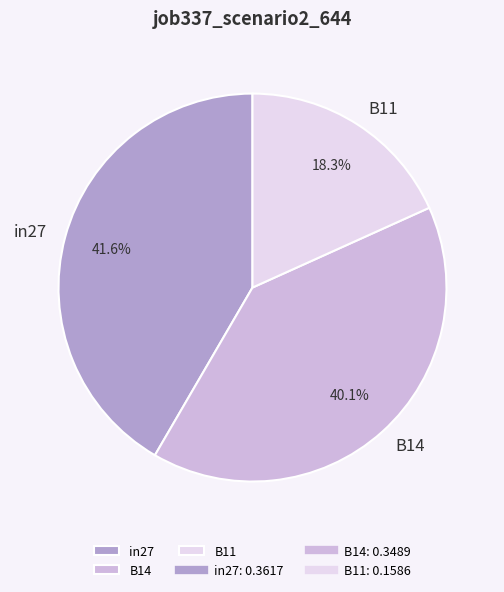

To the nearest percent, what is the difference between the in27 and B11 slice percentages?

23%